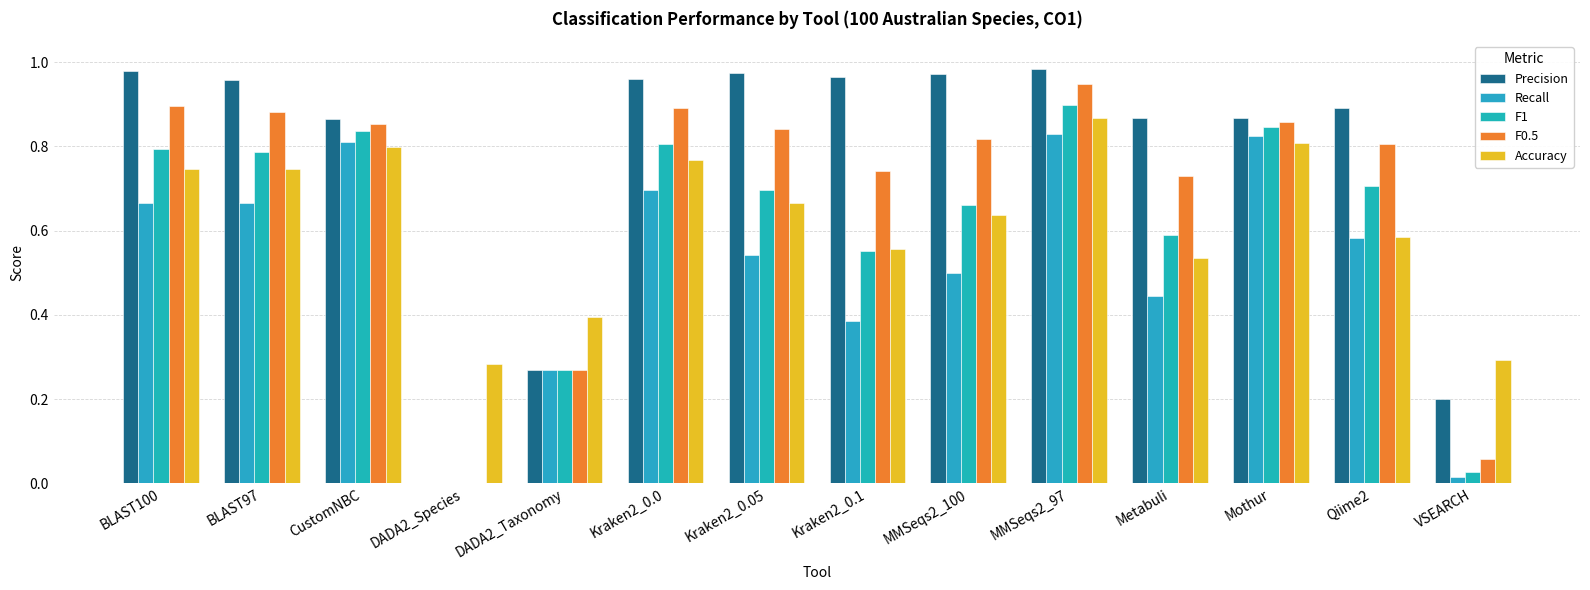

Are the bars horizontal?

No